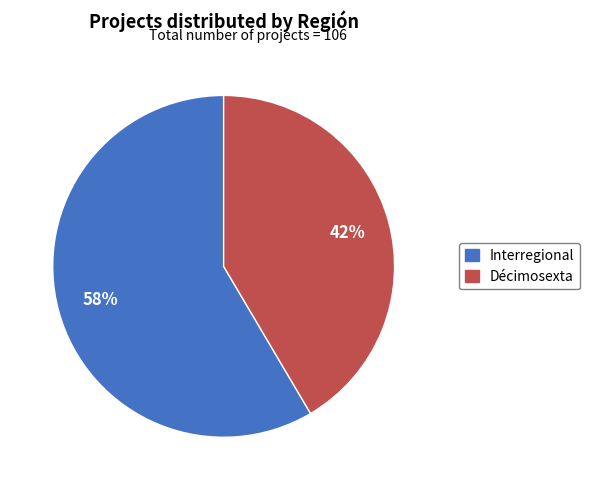

What is the largest slice in the pie chart?

Interregional